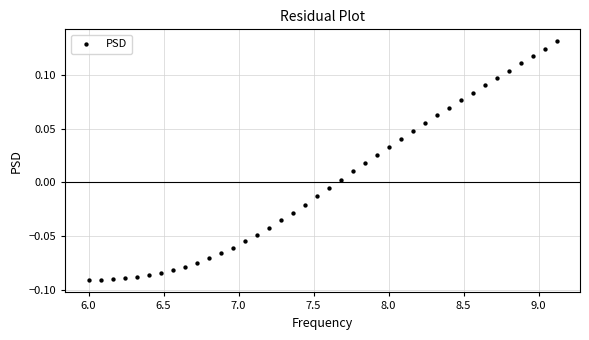

Count the number of points in this scatter plot.

40